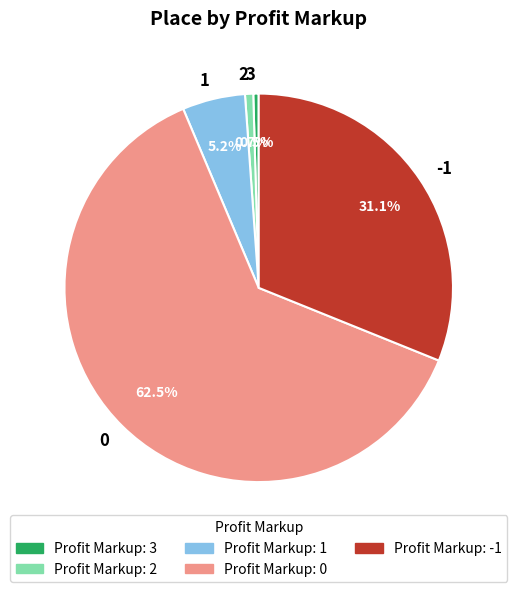

Does -1 account for over 50% of the chart?

No